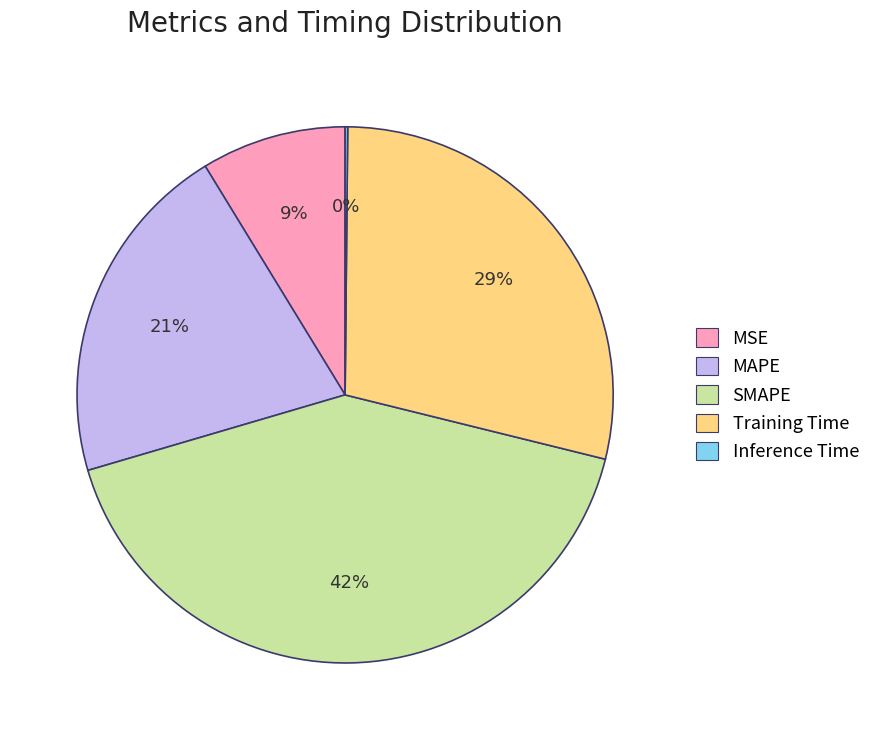

To the nearest percent, what is the average slice percentage?

20%